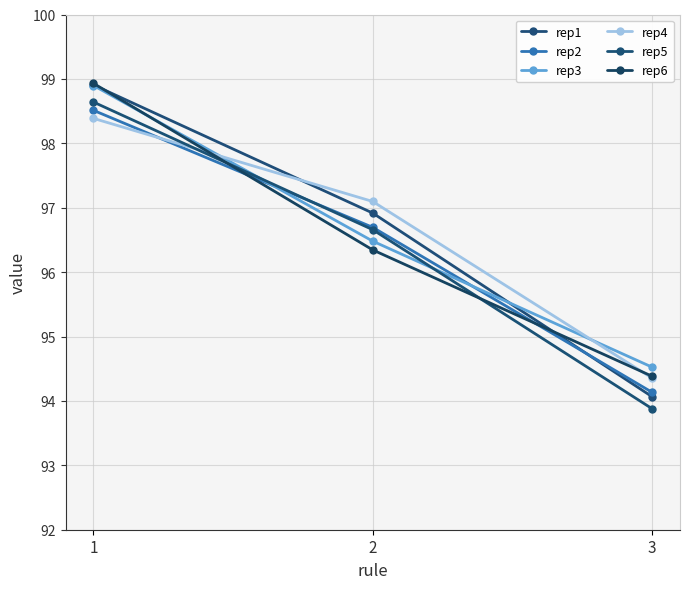

Where does the rep6 series first go above 96?

1